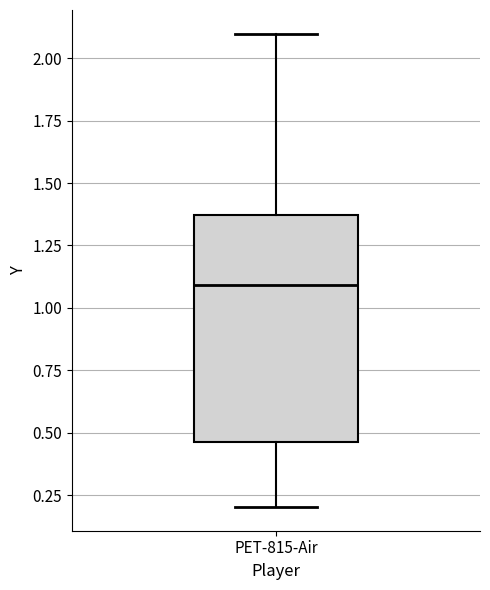

Where does the lower whisker of the box for PET-815-Air end on the y-axis? The values are not printed on the chart, so give them approximately, as read against the axis.

0.20